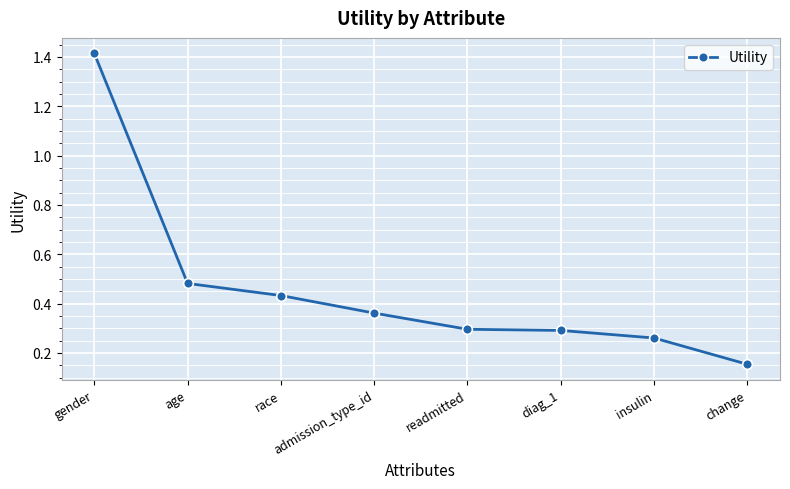

At which category does the chart reach its minimum across all series?

change